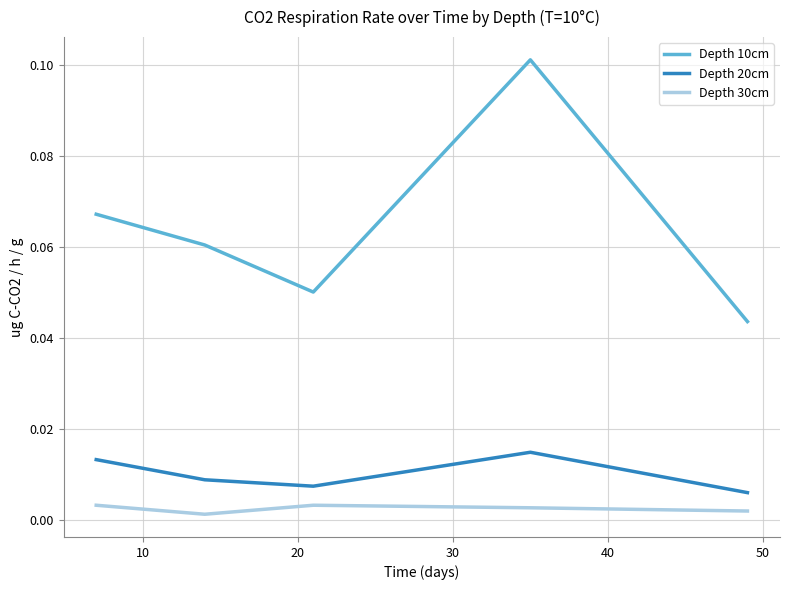

True or false: Depth 10cm and Depth 20cm cross at least once.

False